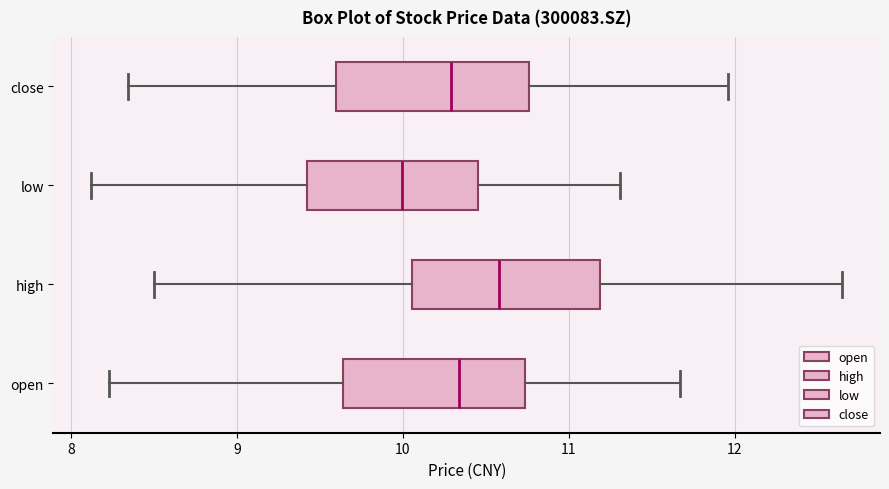

Which box's median line is the furthest to the left?

low